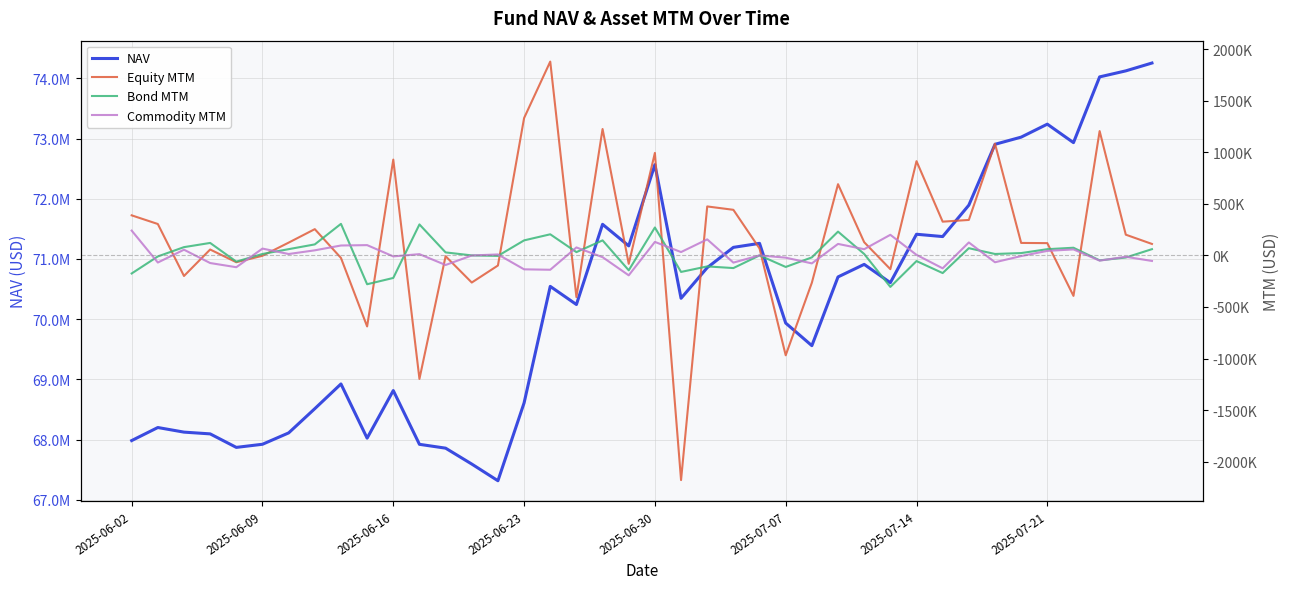

Reading right to left, extract all data points from this chart.

NAV: 74253731.8	74123535.9	74023497.5	72932040.9	73238659.2	73023224.4	72904070.1	71893515.1	71372234.7	71410585.4	70606394.5	70910366.7	70702125.9	69560854.5	69935930.3	71259649.0	71192753.9	70855850.5	70347177.7	72565682.1	71217417.0	71575563.4	70243996.7	70545099.3	68609973.8	67317823.8	67594995.0	67858861.2	67922511.6	68815175.1	68024921.2	68924866.9	68514462.7	68111949.1	67923504.8	67871500.3	68095970.0	68125090.6	68201567.5	67984668.9
Equity MTM: 110945.6	200701.3	1204714.6	-392351.5	118798.6	120804.2	1082228.7	343608.1	326893.7	912905.1	-133526.6	127725.2	690021.3	-264762.8	-968068.8	66951.5	441719.2	474409.5	-2177485.8	992912.8	-81771.9	1224868.5	-404321.2	1878088.0	1330791.4	-98089.3	-263024.2	-7837.3	-1196708.4	928195.6	-688397.6	-24599.5	254348.3	123670.8	-3578.8	-66416.4	57050.6	-199546.7	304164.2	388156.4
Bond MTM: 60416.2	-20669.7	-48169.7	74193.2	60105.7	22491.7	13762.0	69714.6	-171367.3	-55012.8	-305518.6	13651.0	230433.0	-19309.2	-112061.6	0.0	-122861.6	-106810.2	-160279.2	270512.3	-144510.7	145527.4	31618.3	204442.6	145472.5	-4739.0	0.0	28950.2	300065.0	-218562.6	-279542.7	305680.0	106556.1	60382.0	13727.5	-60470.4	120717.7	79996.0	-10083.9	-175235.9
Commodity MTM: -53827.1	-13495.7	-50608.3	58054.1	43535.6	-6427.1	-66556.2	125382.4	-125231.8	5101.3	199506.9	59964.7	111178.3	-77433.6	-22017.6	0.0	-69923.0	155239.8	32272.6	130591.8	-193208.8	-17193.3	77105.0	-139171.2	-135068.5	9209.8	-803.7	-93014.5	12064.7	-9734.3	99491.0	95864.3	49095.0	13359.0	66012.0	-114542.0	-74076.8	55065.0	-69168.5	240320.0